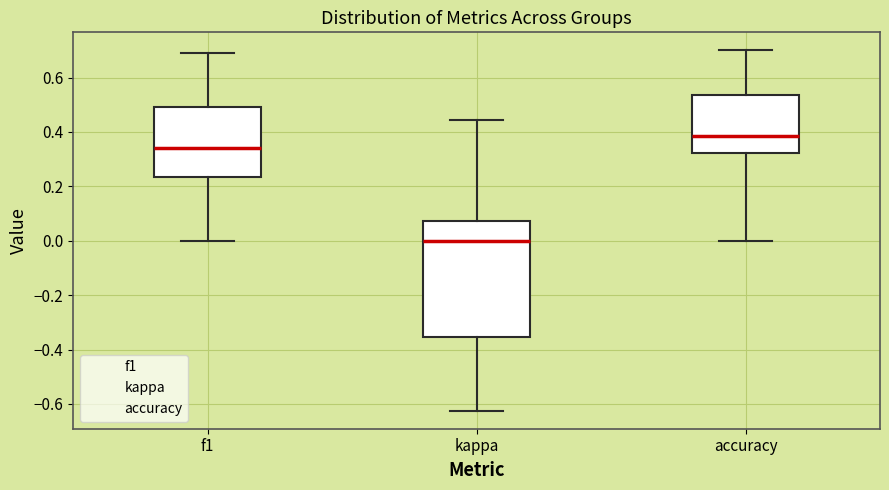

Reading left to right, read every box against the y-axis: the position of its median line, the range the box covers, and the ends of its whiskers. The values are not printed on the chart, so give them approximately, as read against the axis.

f1: median 0.34, box 0.24 to 0.50, whiskers 0.00 to 0.70
kappa: median 0.00, box -0.36 to 0.08, whiskers -0.62 to 0.44
accuracy: median 0.38, box 0.32 to 0.54, whiskers 0.00 to 0.70